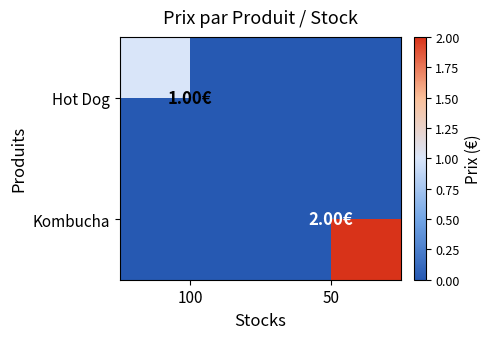

Which category has the highest value across all series?

50